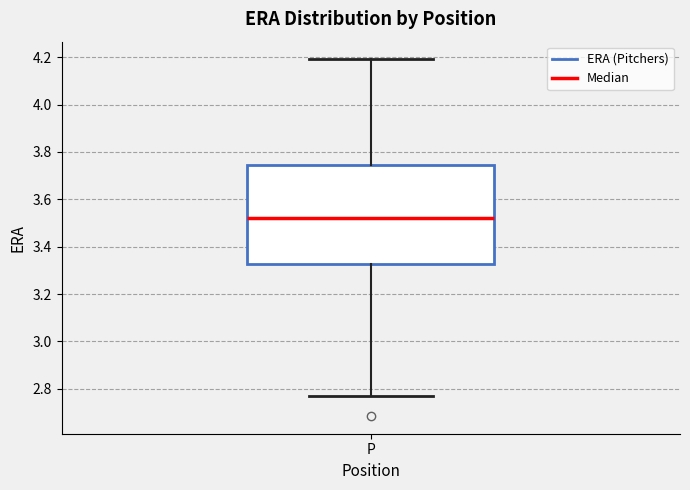

Transcribe this box plot: give where the median line is, the range the box spans, and where the two whiskers end, as read against the y-axis. The values are not printed on the chart, so give them approximately, as read against the axis.

median 3.52, box 3.32 to 3.74, whiskers 2.78 to 4.20